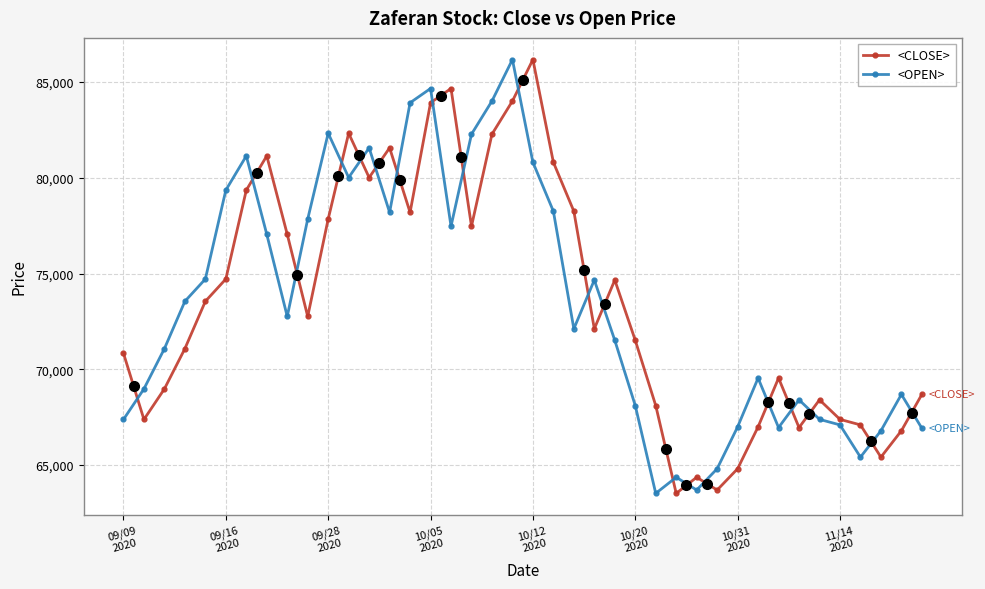

What is the value of the <CLOSE> point at the 30th from the left?

63700